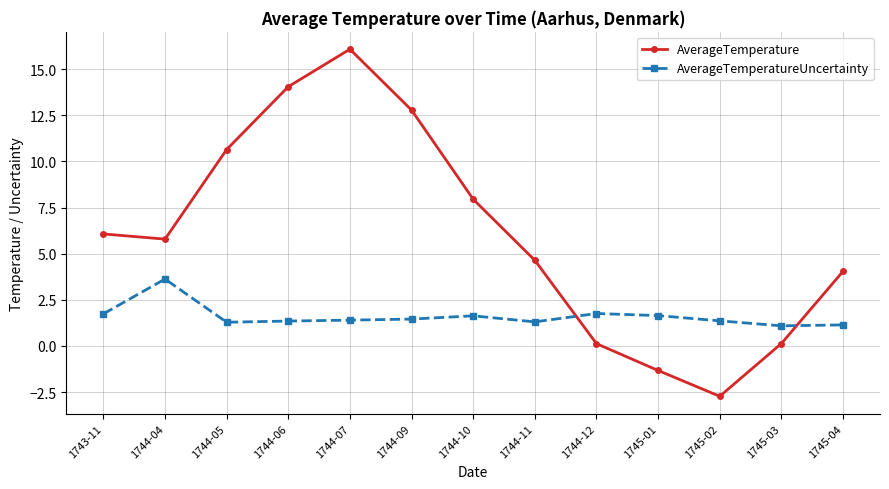

Does the chart display data point markers on the line(s)?

Yes